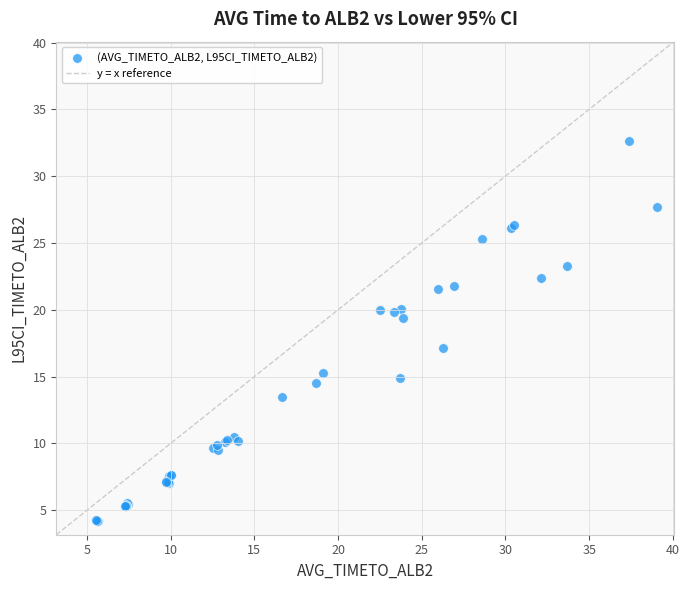

What Y value in the scatter plot is closest to 18?

17.1